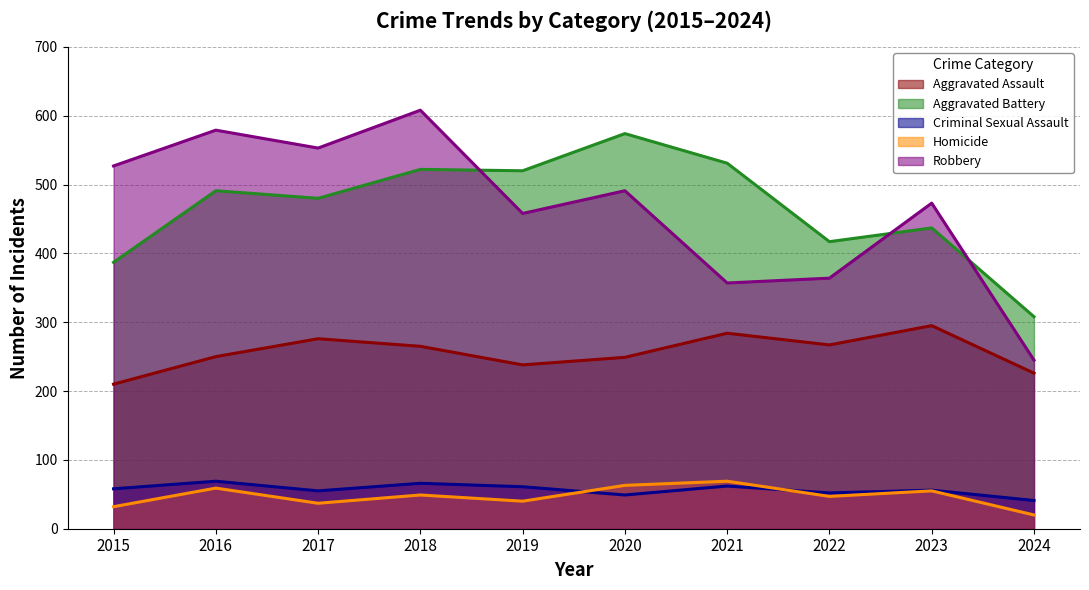

Where is the first local minimum for Aggravated Assault?

2019